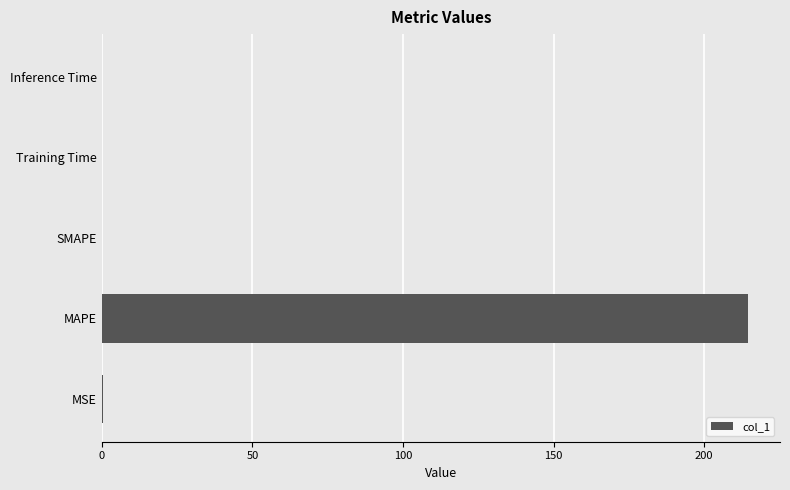

Are the bars grouped side by side (vs. stacked)?

No